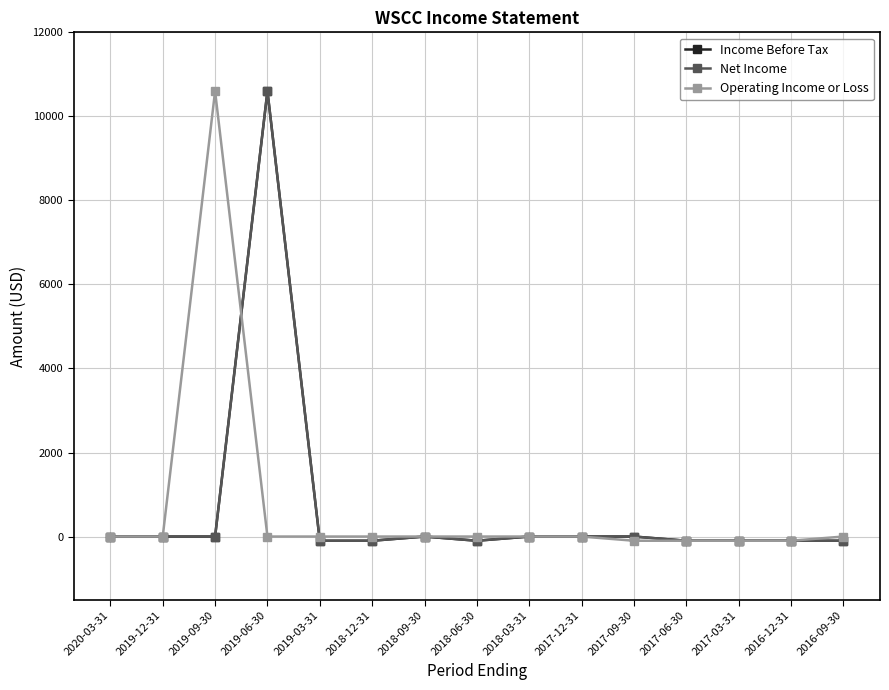

Where does the Net Income series first go above 0?

2019-06-30